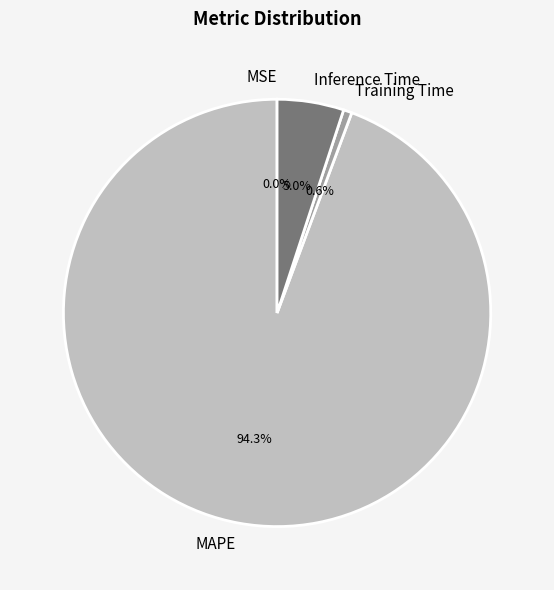

To the nearest percent, what portion does Inference Time represent?

5%